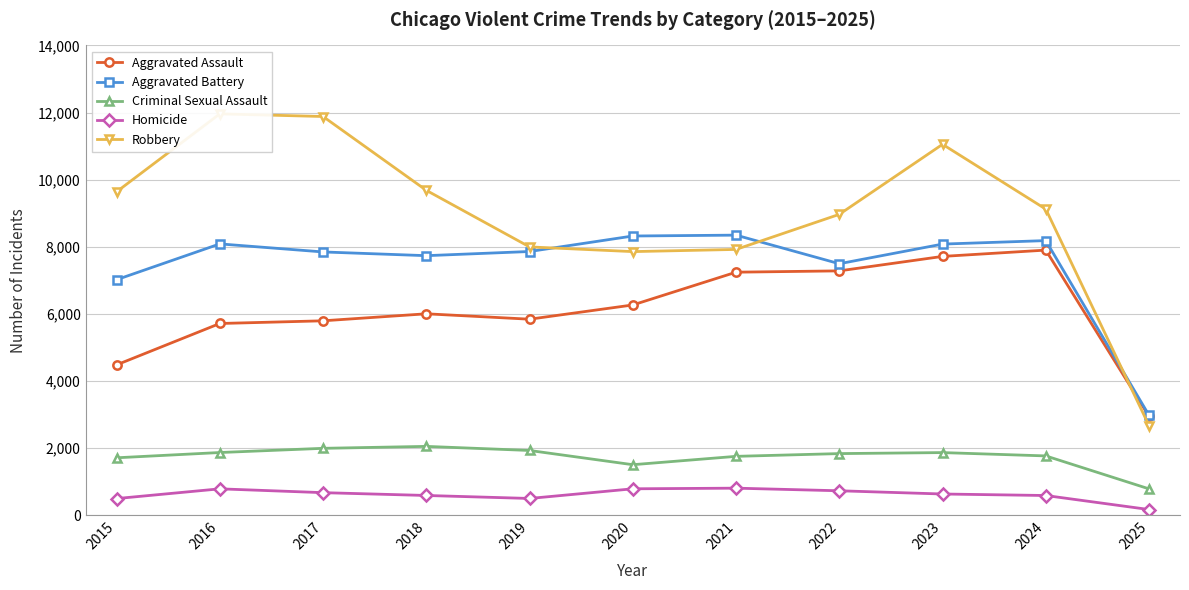

What is the value of the Aggravated Assault point at the 7th from the left?

7242